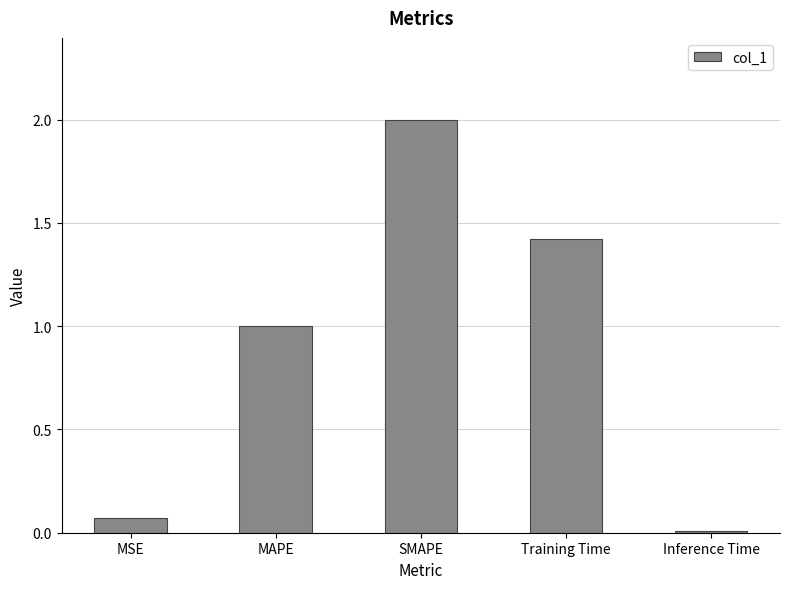

What is the value of the 2nd bar from the left?

1.0